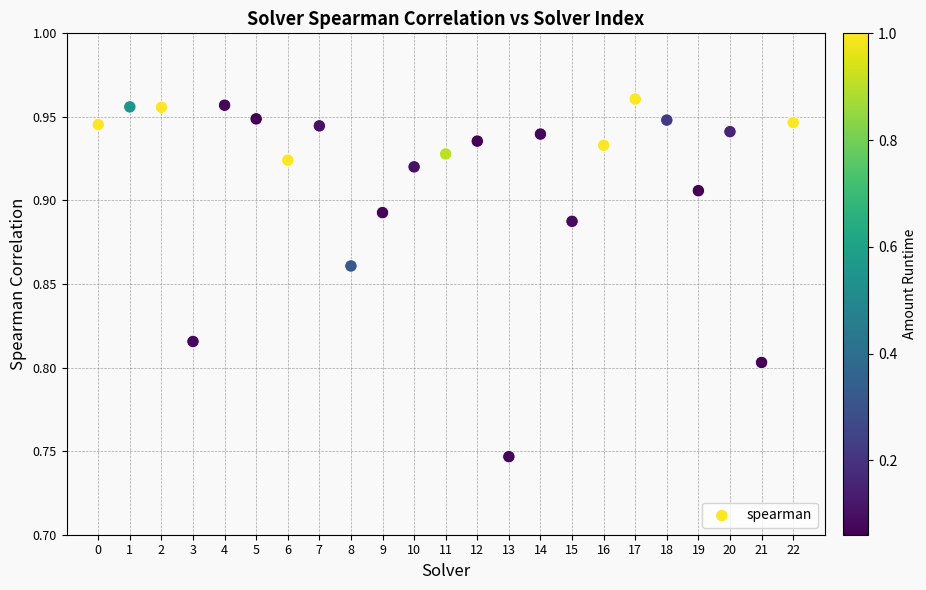

Count the number of points in this scatter plot.

23